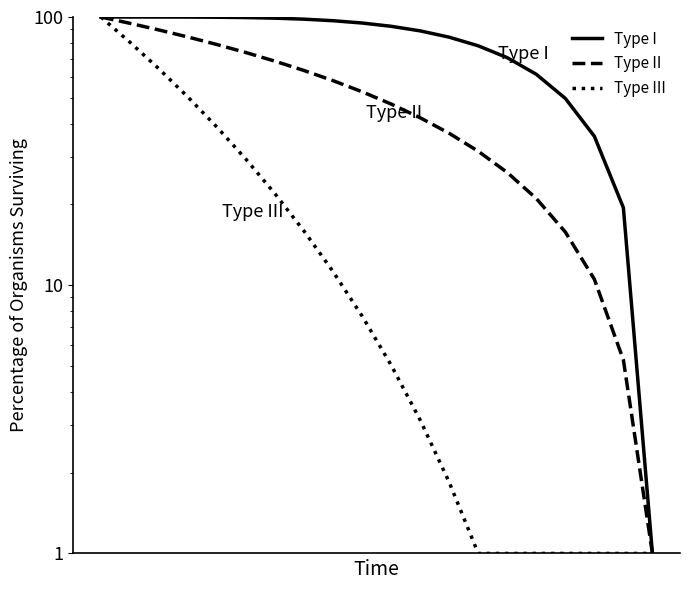

At how many categories does at least one series exceed 67?

15